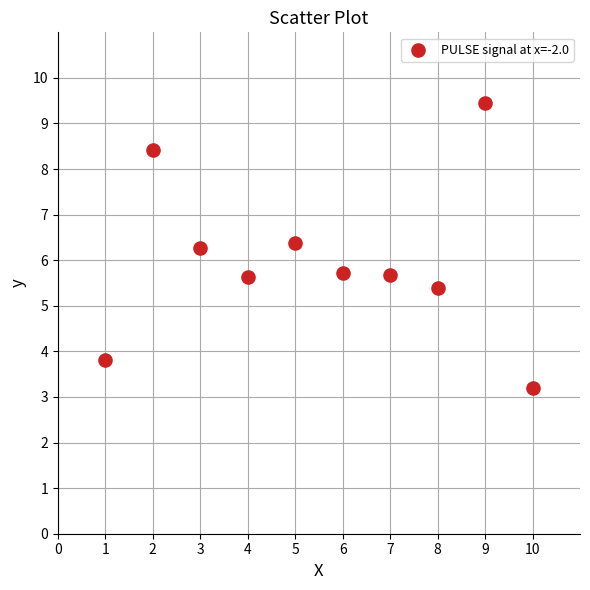

What is the average X value?

5.5